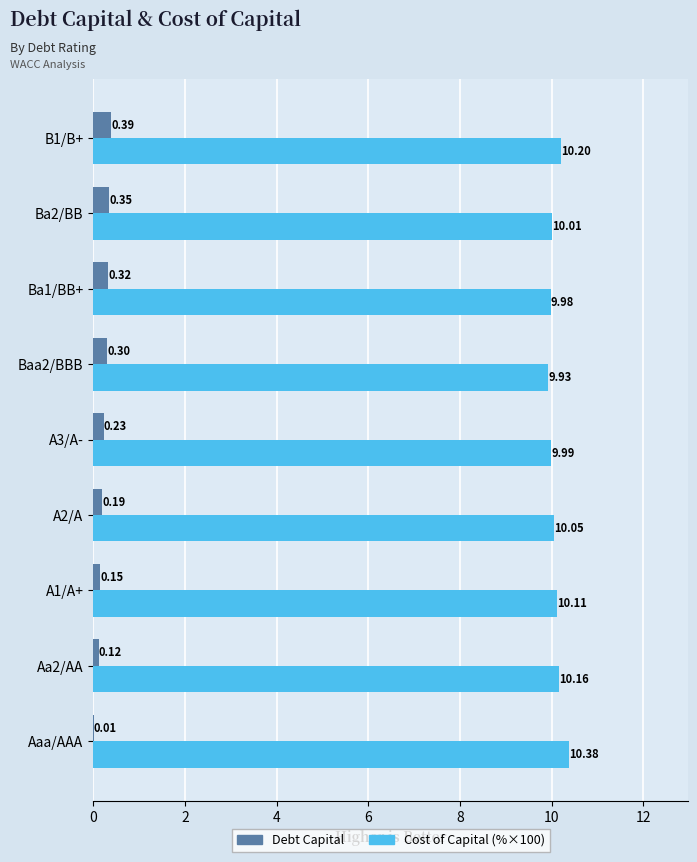

At which category is the sum across all series the highest?

B1/B+